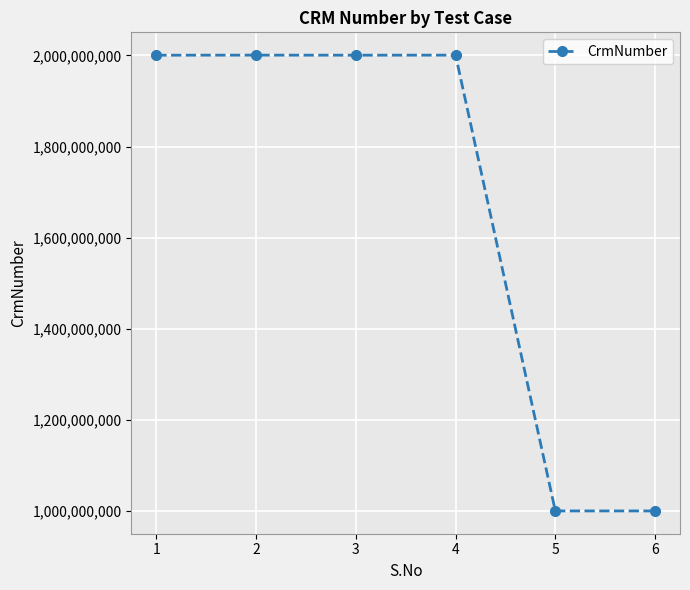

True or false: the data has more than 0 interior local peaks.

True